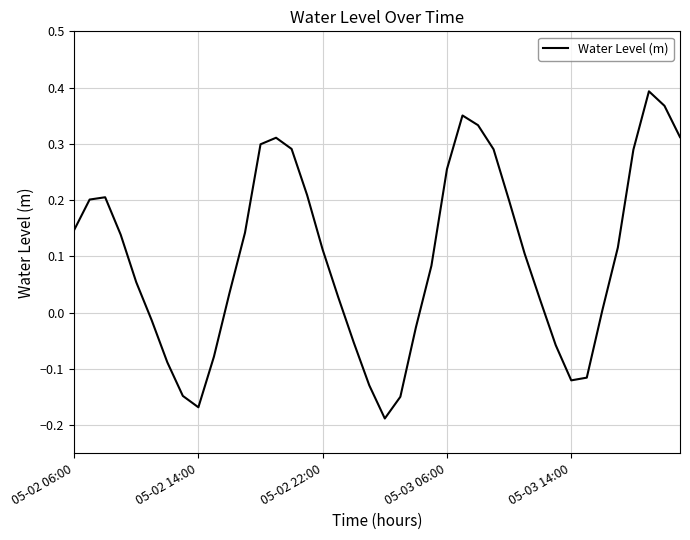

How many values are below 0?

13